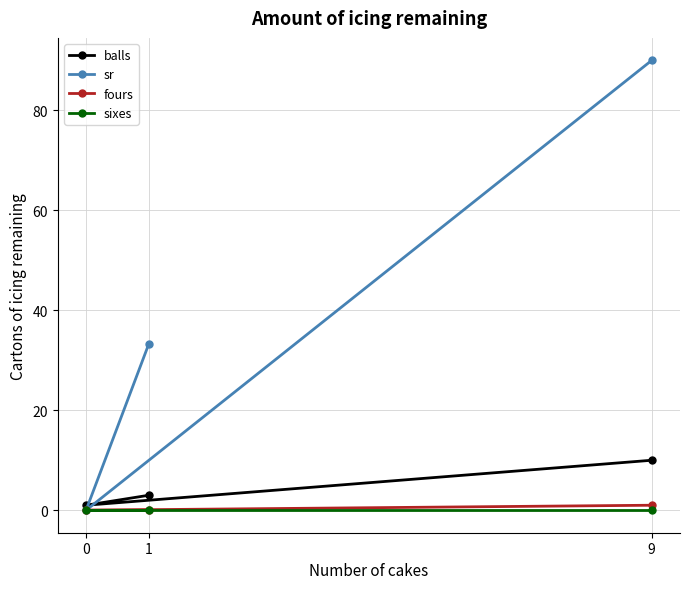

At 0, list the series in order from smallest to largest.

sr, fours, sixes, balls